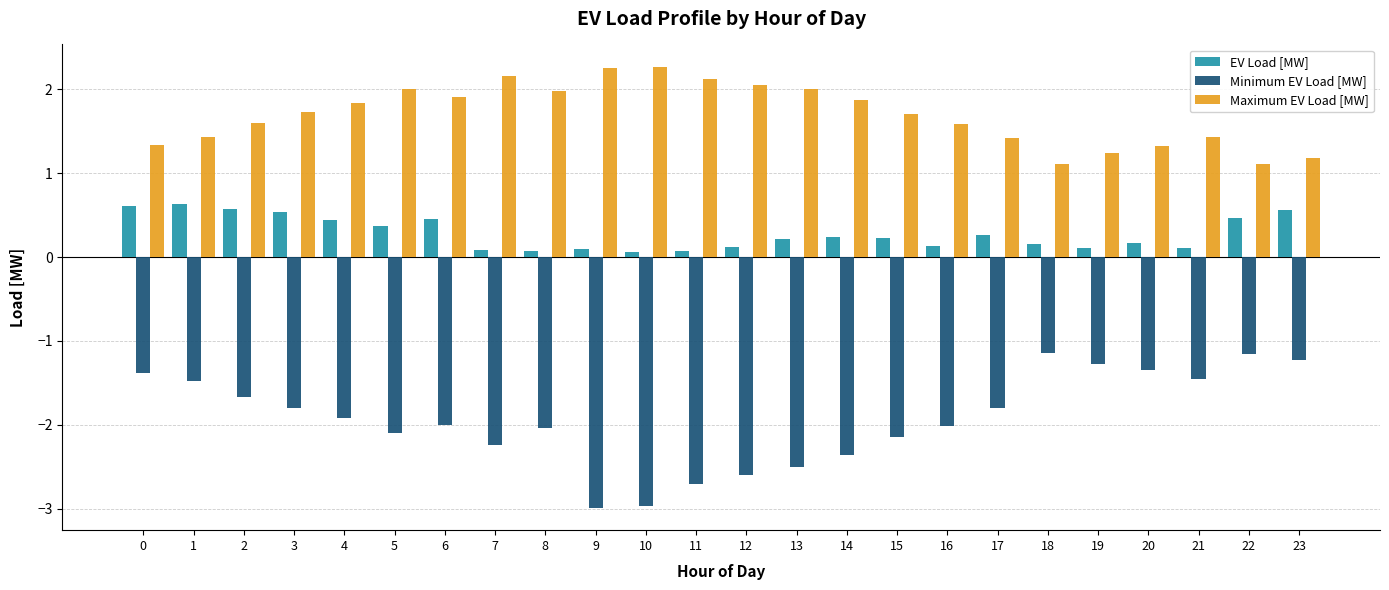

How many data points does each series have?

24